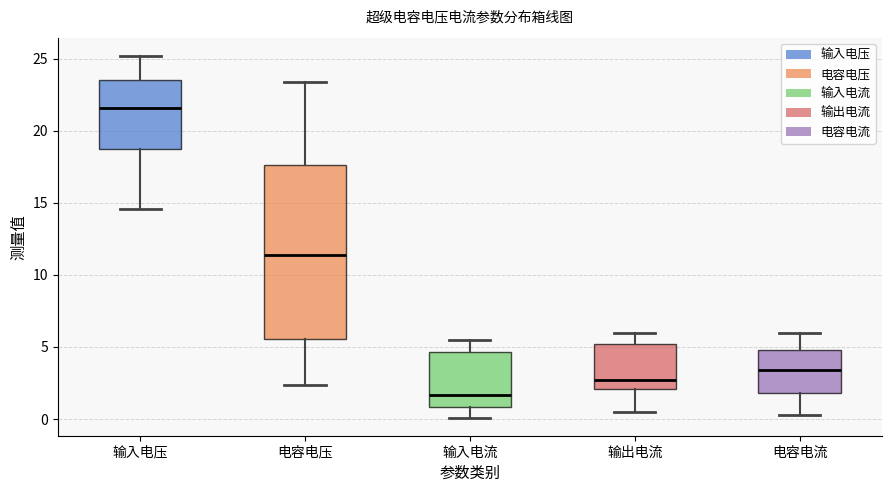

Comparing the boxes themselves (not the whiskers), which one is the tallest?

电容电压